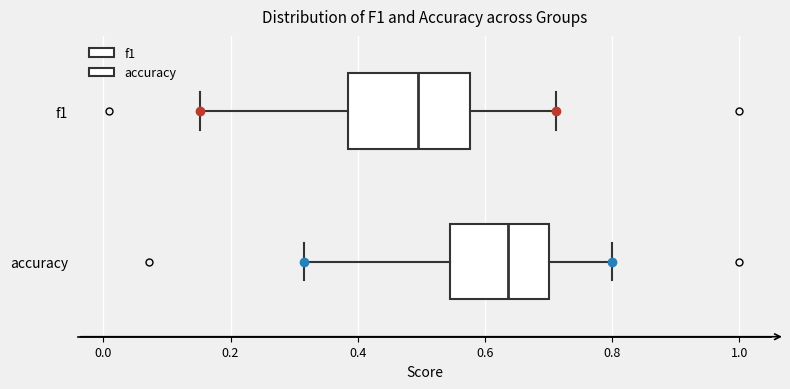

Which box has the furthest to the right median line?

accuracy